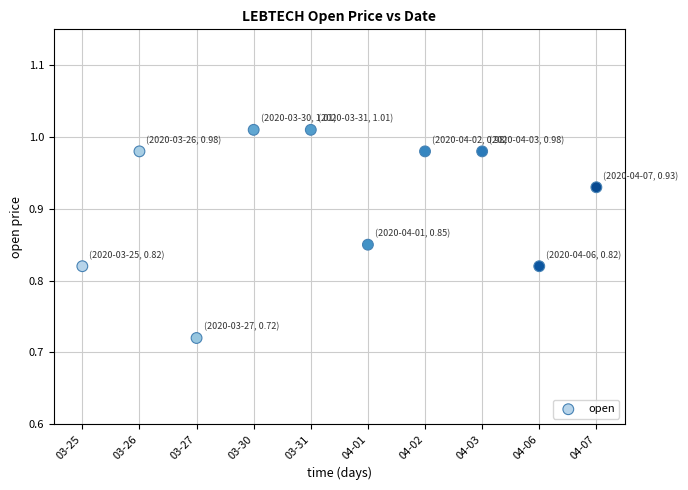

What is the range of Y values (max minus min)?

0.3